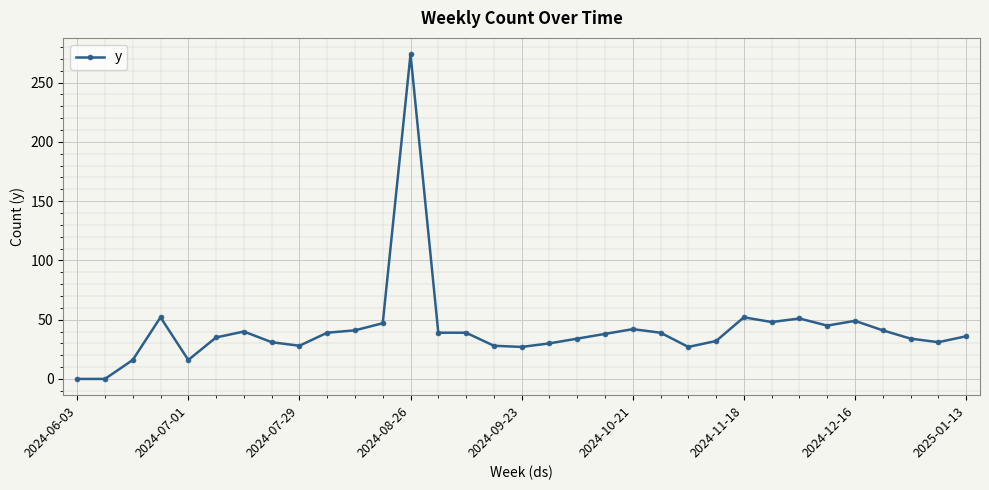

What is the difference between the maximum and minimum values?

274